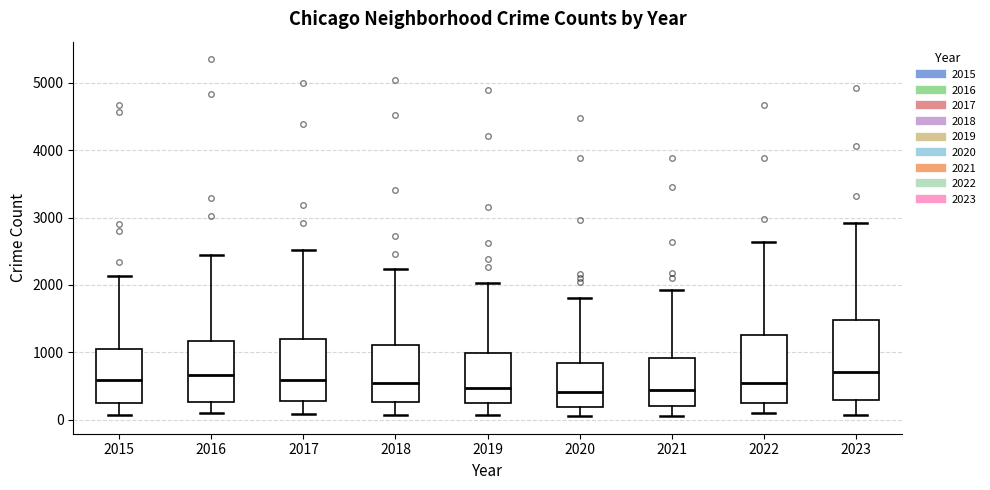

Reading left to right, transcribe this box plot: for each box, give where its median line is, the range the box spans, and where its two whiskers end, as read against the y-axis. The values are not printed on the chart, so give them approximately, as read against the axis.

2015: median 600, box 300 to 1100, whiskers 100 to 2100
2016: median 700, box 300 to 1200, whiskers 100 to 2400
2017: median 600, box 300 to 1200, whiskers 100 to 2500
2018: median 500, box 300 to 1100, whiskers 100 to 2200
2019: median 500, box 300 to 1000, whiskers 100 to 2000
2020: median 400, box 200 to 800, whiskers 100 to 1800
2021: median 400, box 200 to 900, whiskers 100 to 1900
2022: median 500, box 300 to 1300, whiskers 100 to 2600
2023: median 700, box 300 to 1500, whiskers 100 to 2900